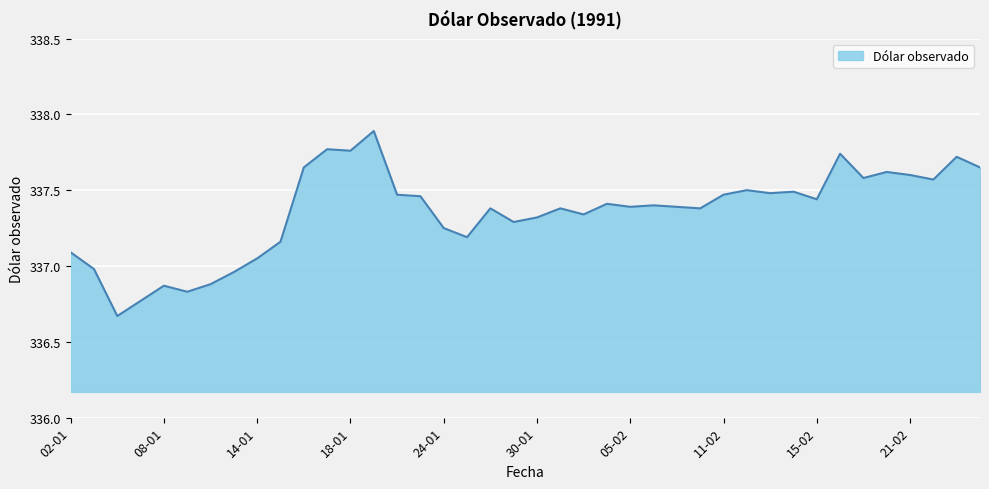

How many lines are shown in the chart?

1